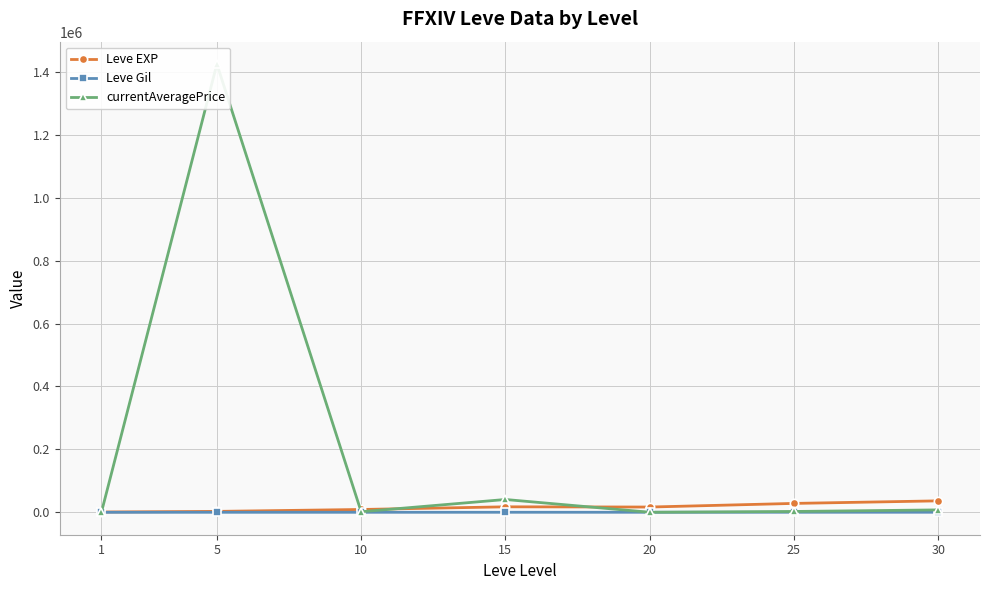

What is the maximum value for Leve Gil?

329.7